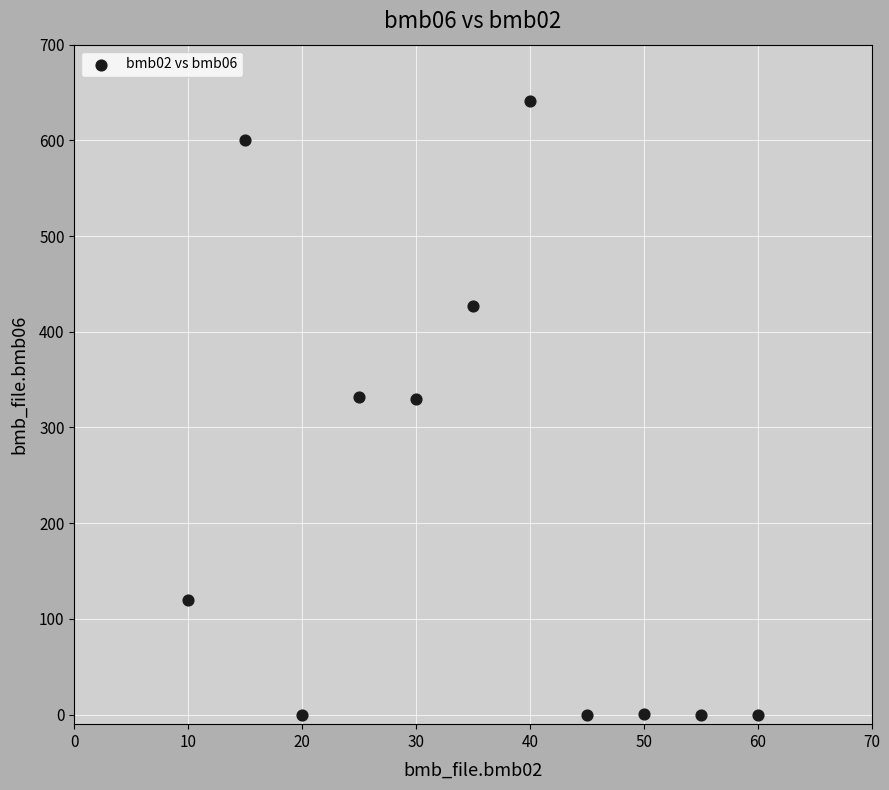

What is the average X value?

35.0